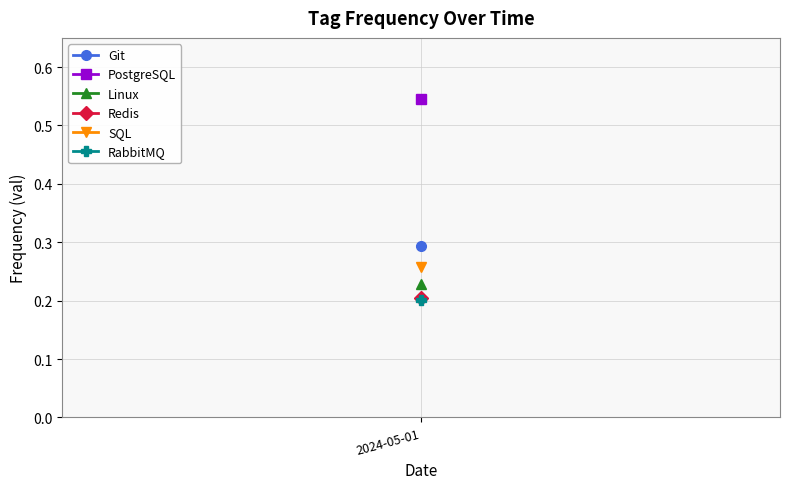

Is it true that SQL equals 0.3 at 2024-05-01?

True